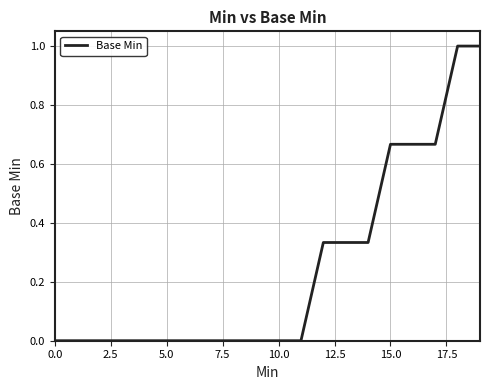

What is the greatest value displayed?

1.0